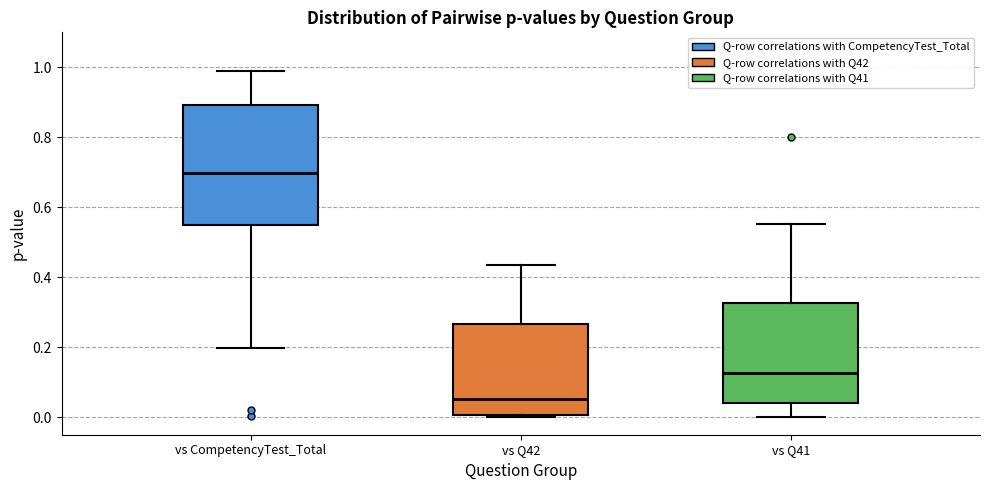

Which box's median line is the lowest?

vs Q42